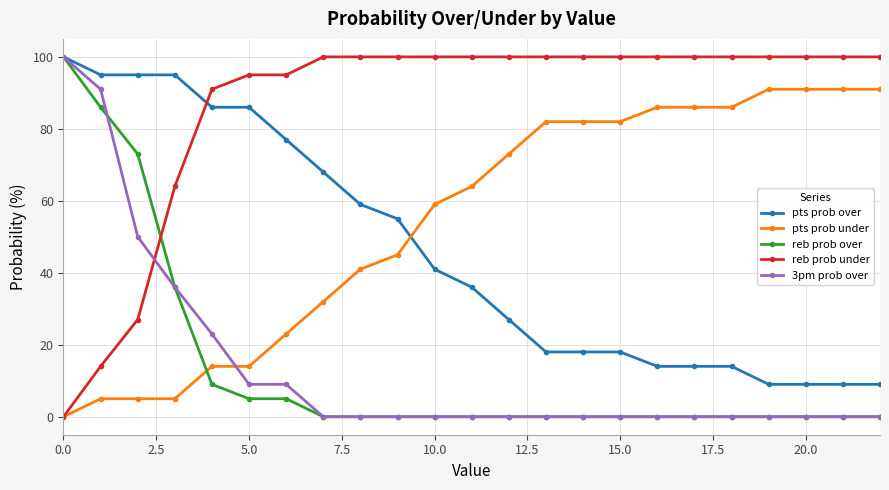

What is the maximum value for pts prob under?

91